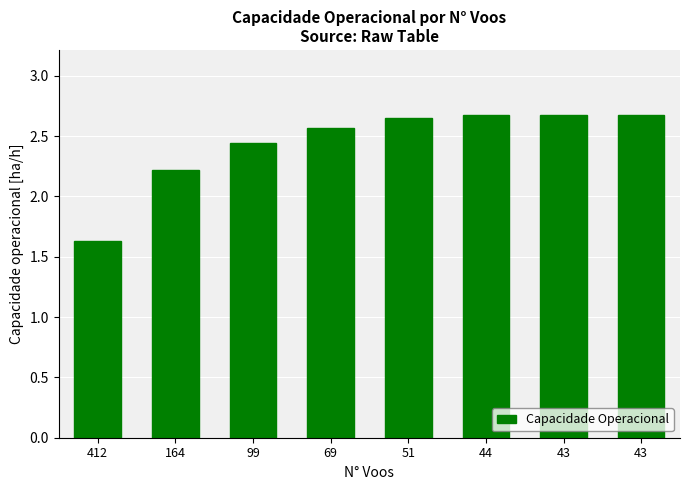

The value at 412 is 1.6. True or false?

True